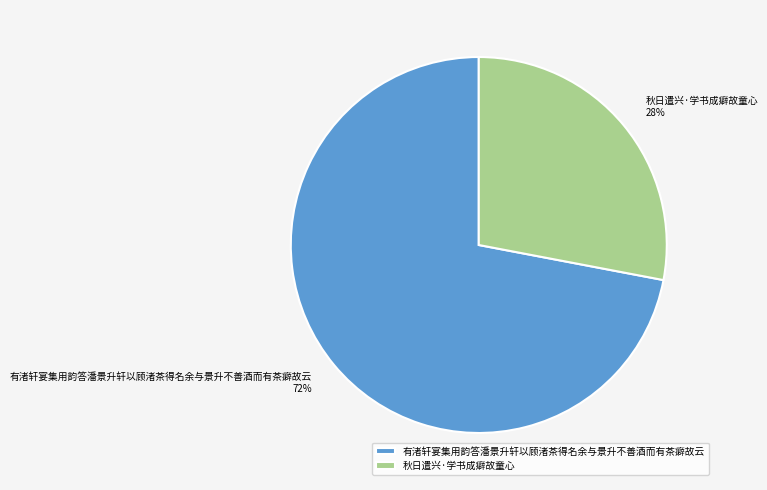

Which has a higher value, 秋日遣兴·学书成癖故童心 or 有渚轩宴集用韵答潘景升轩以顾渚茶得名余与景升不善酒而有茶癖故云?

有渚轩宴集用韵答潘景升轩以顾渚茶得名余与景升不善酒而有茶癖故云